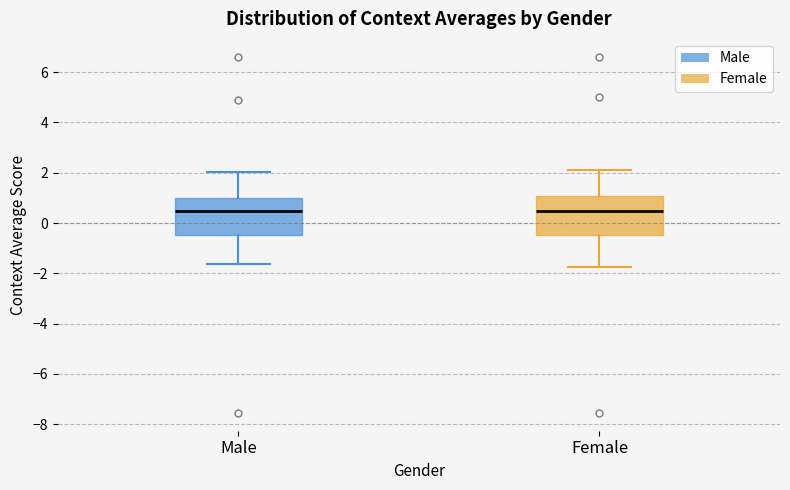

Reading left to right, read every box against the y-axis: the position of its median line, the range the box covers, and the ends of its whiskers. The values are not printed on the chart, so give them approximately, as read against the axis.

Male: median 0.4, box -0.4 to 1.0, whiskers -1.6 to 2.0
Female: median 0.4, box -0.4 to 1.0, whiskers -1.8 to 2.2